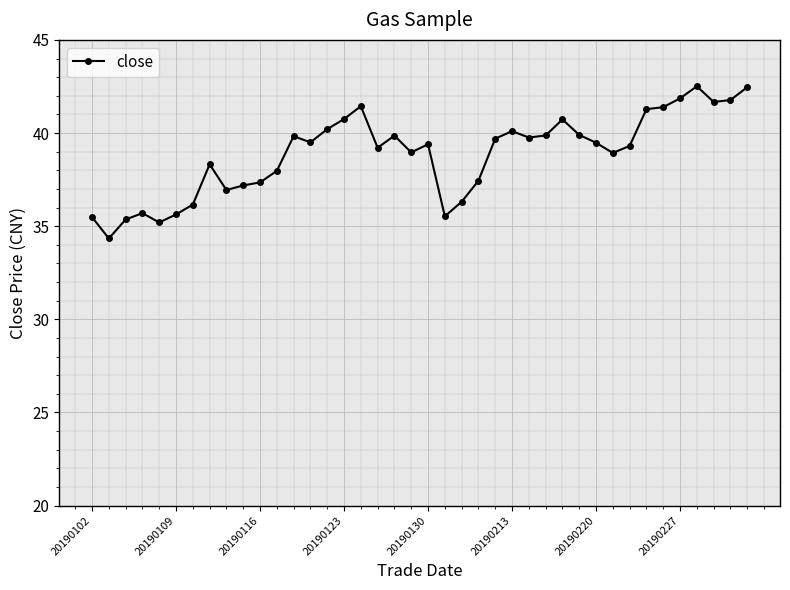

What is the difference between the maximum and minimum values?

8.2